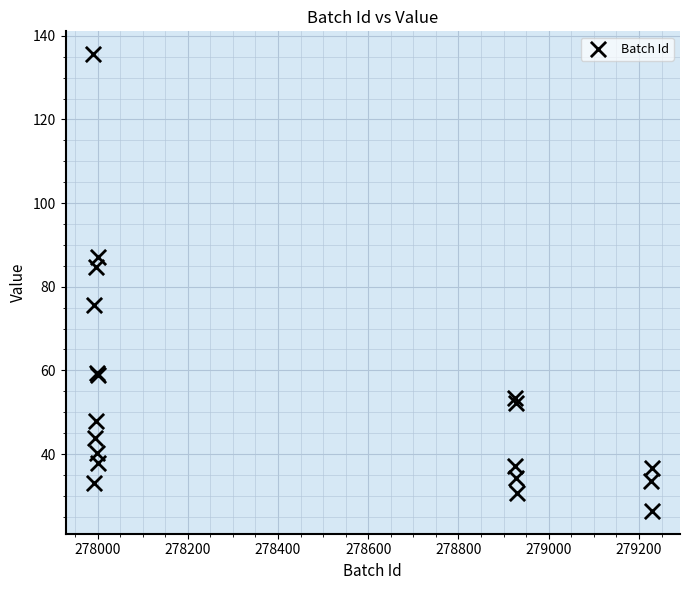

What Y value in the scatter plot is closest to 81?

84.6